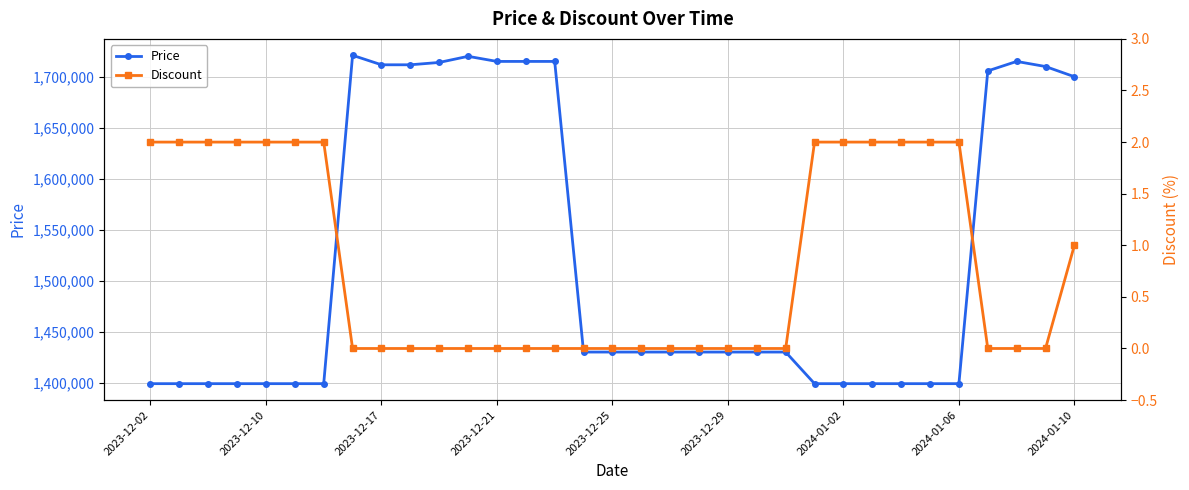

True or false: Discount and Price intersect in this chart.

False